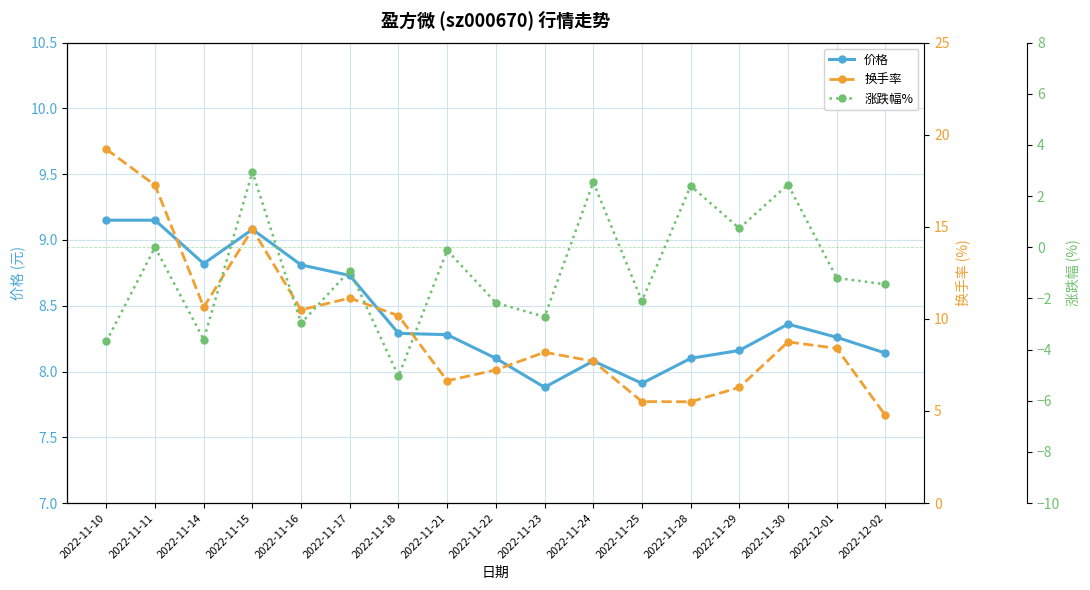

What is the value of the 换手率 point at the 1st from the left?

19.2